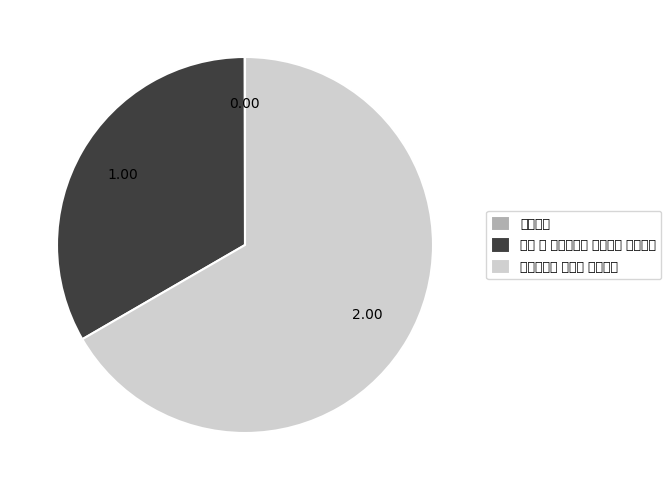

Count the number of slices in the pie.

3